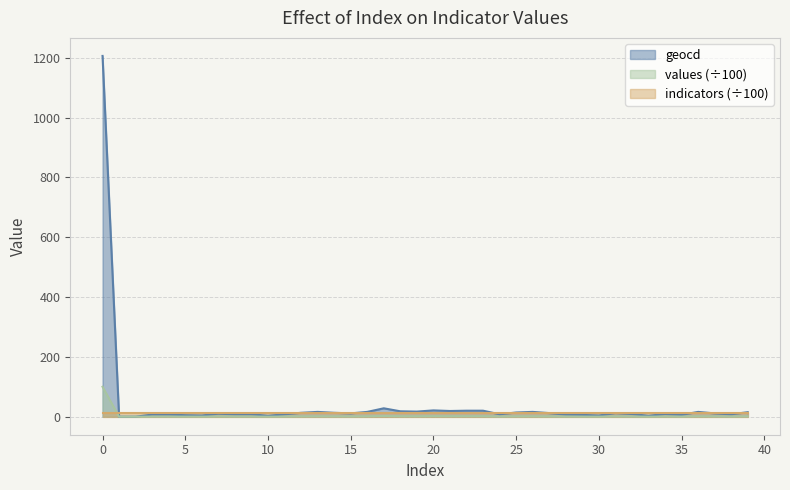

True or false: values and geocd intersect in this chart.

False